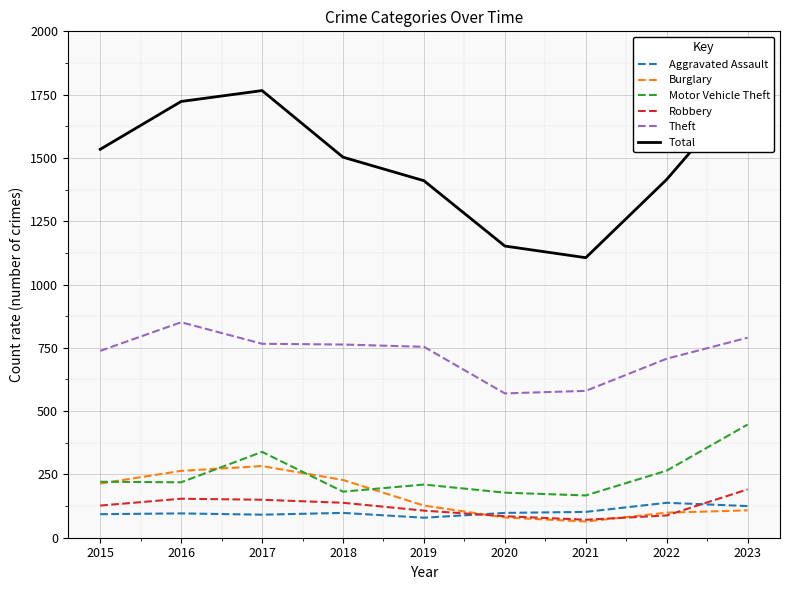

At how many categories does at least one series exceed 592?

9